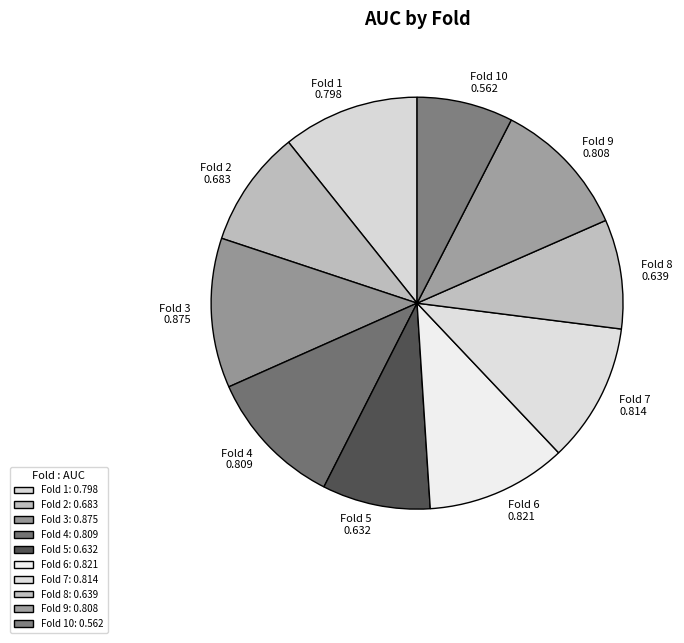

Which slice is the largest?

Fold 3